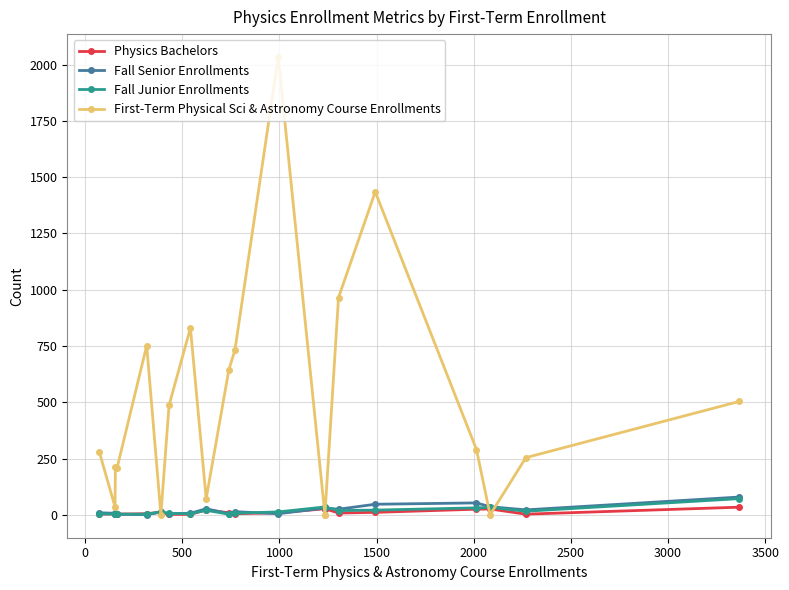

The value of Fall Senior Enrollments at 15 is 17. True or false?

False